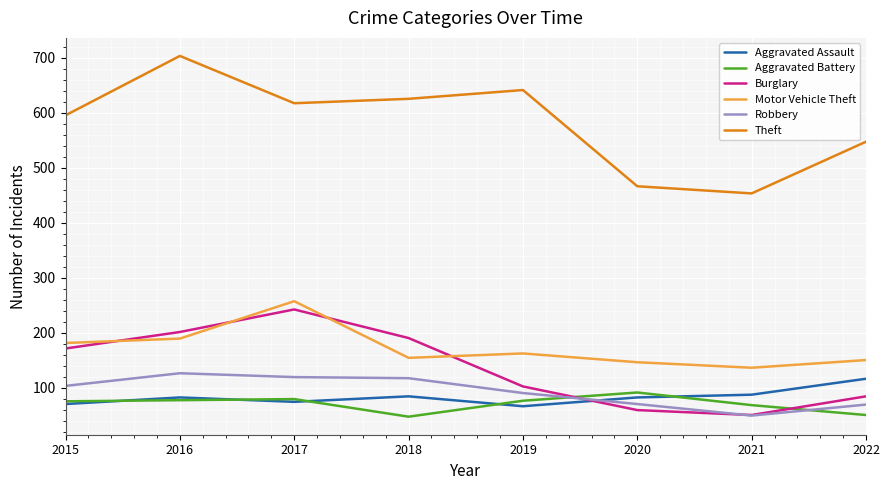

Between 2019 and 2020, which series saw the biggest shift?

Theft